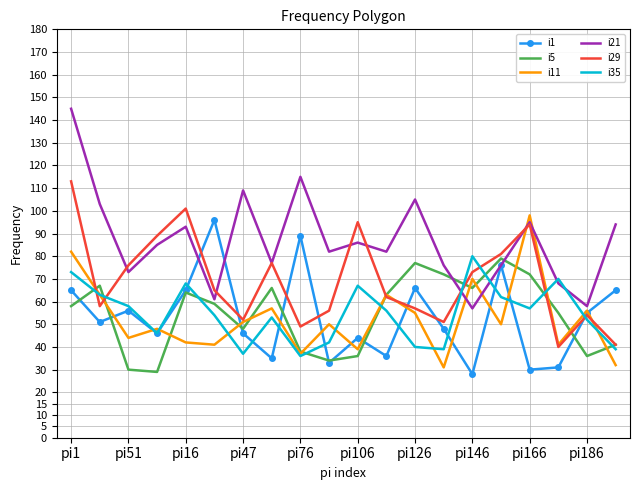

Which series has the largest range (max minus min)?

i21